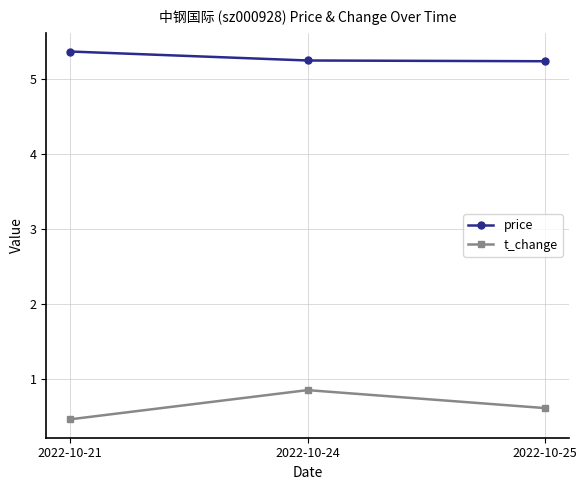

The value of t_change at 2022-10-25 is 0.6. True or false?

True